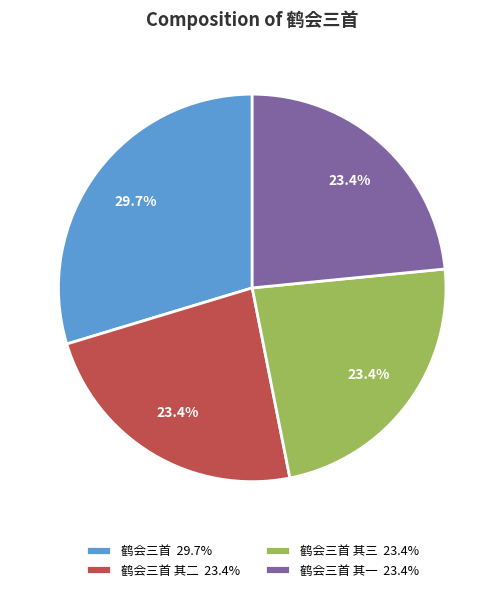

How much of the chart is everything except 鹤会三首 其三 23.4%?

76.6%